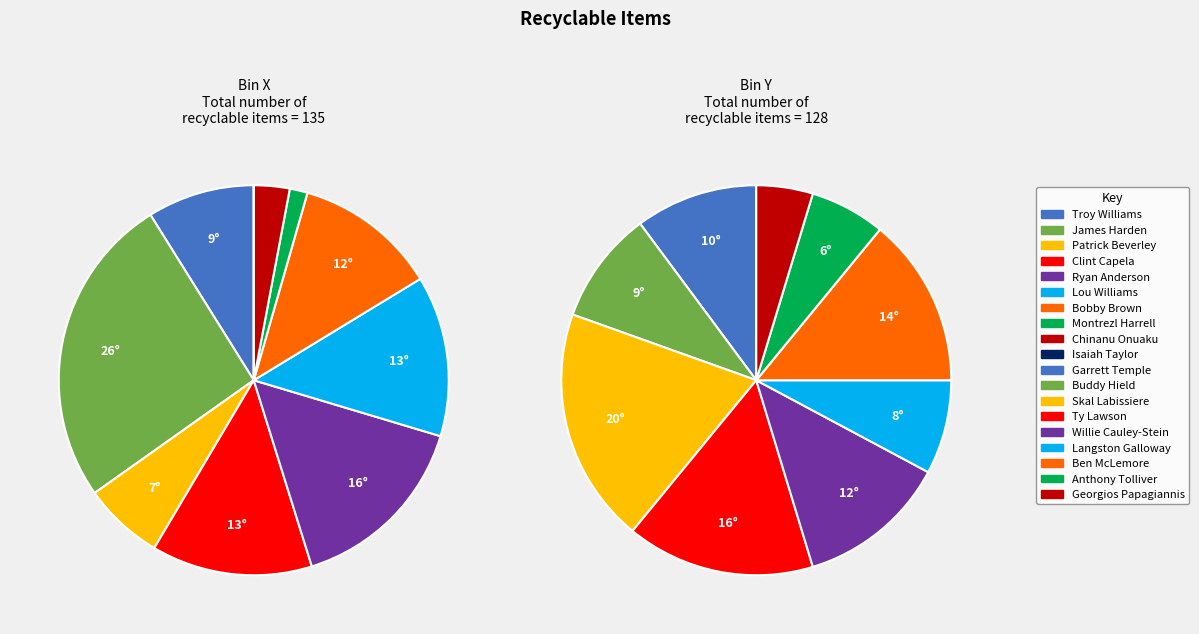

How many segments does this pie chart have?

19